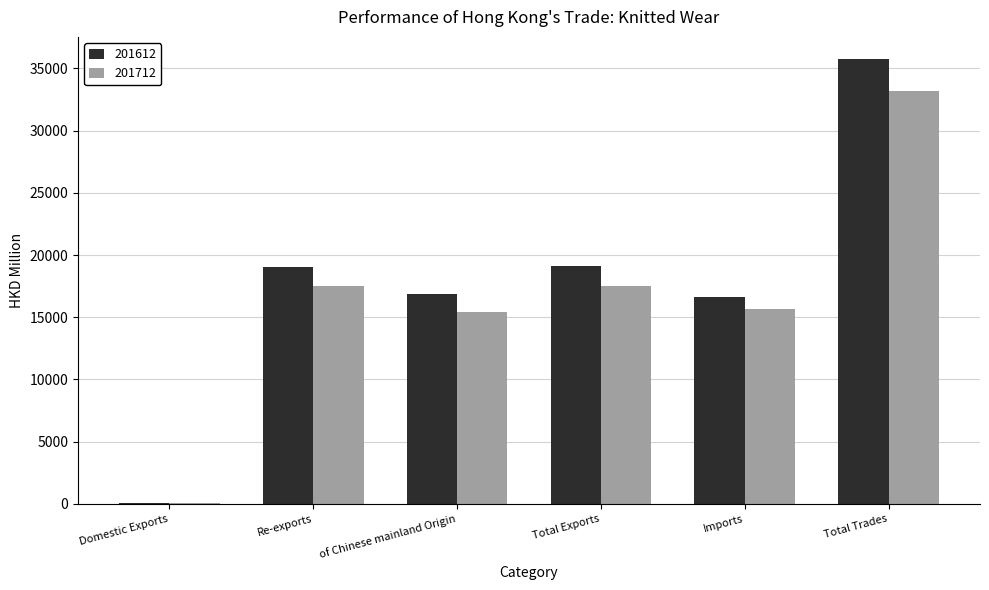

What is the maximum value for 201612?

35748.6